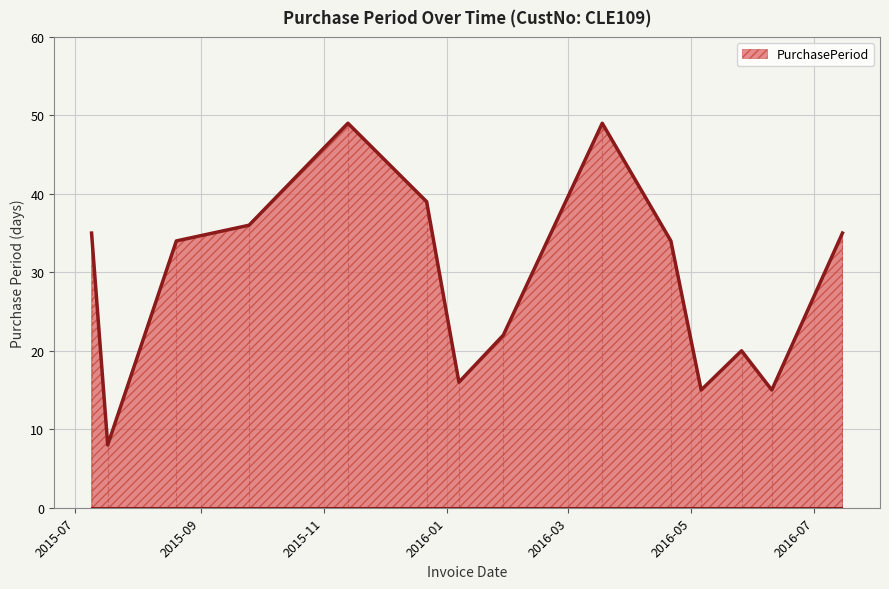

Reading left to right, transcribe all the data shown in this chart.

35	8	34	36	49	39	16	22	49	34	15	20	15	35